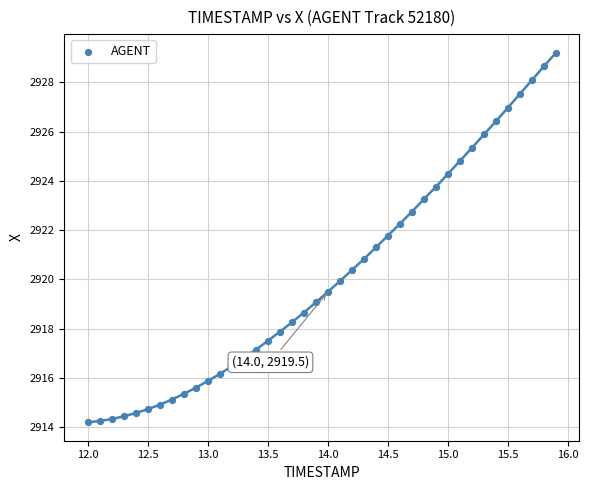

What is the range of X values (max minus min)?

3.9